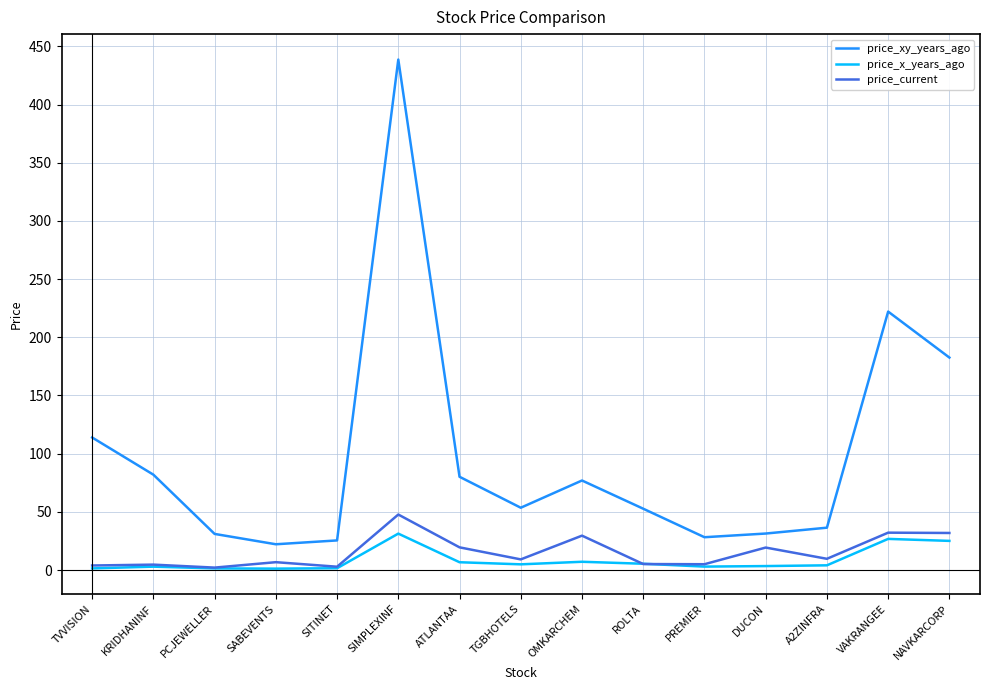

True or false: price_xy_years_ago has a value of 80.2 at ATLANTAA.

True